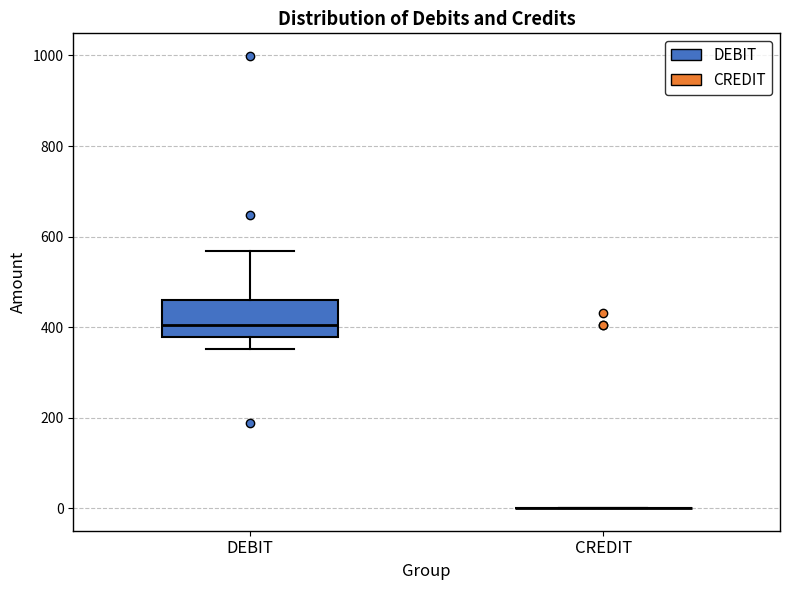

Reading left to right, transcribe this box plot: for each box, give where its median line is, the range the box spans, and where its two whiskers end, as read against the y-axis. The values are not printed on the chart, so give them approximately, as read against the axis.

DEBIT: median 400, box 380 to 460, whiskers 360 to 560
CREDIT: box collapsed to a line at 0, whiskers 0 to 0